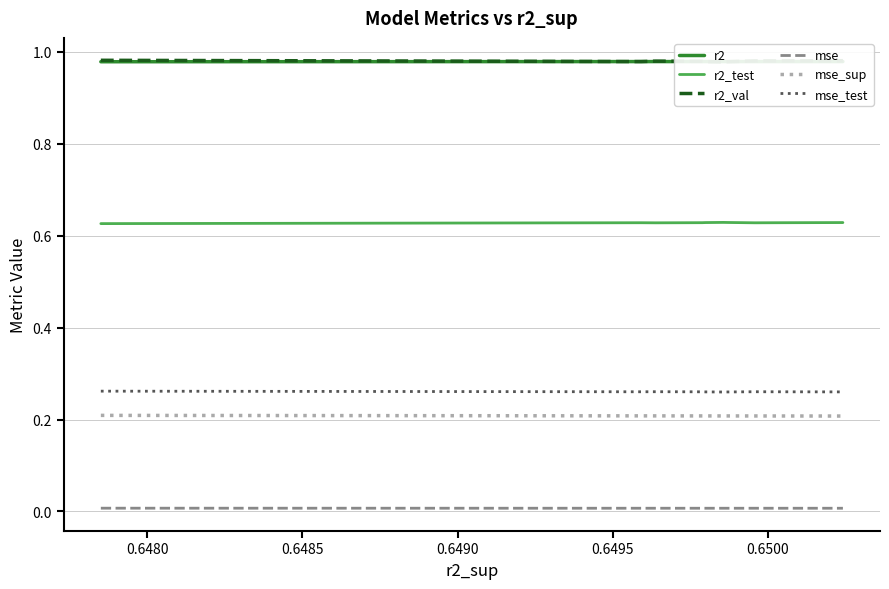

True or false: mse_sup and r2_test cross at least once.

False